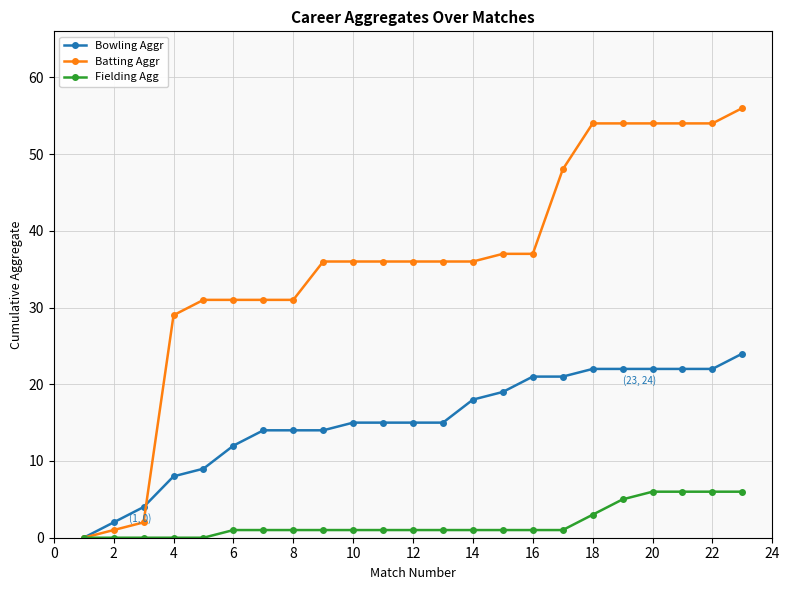

Which series has the largest total across all categories?

Batting Aggr